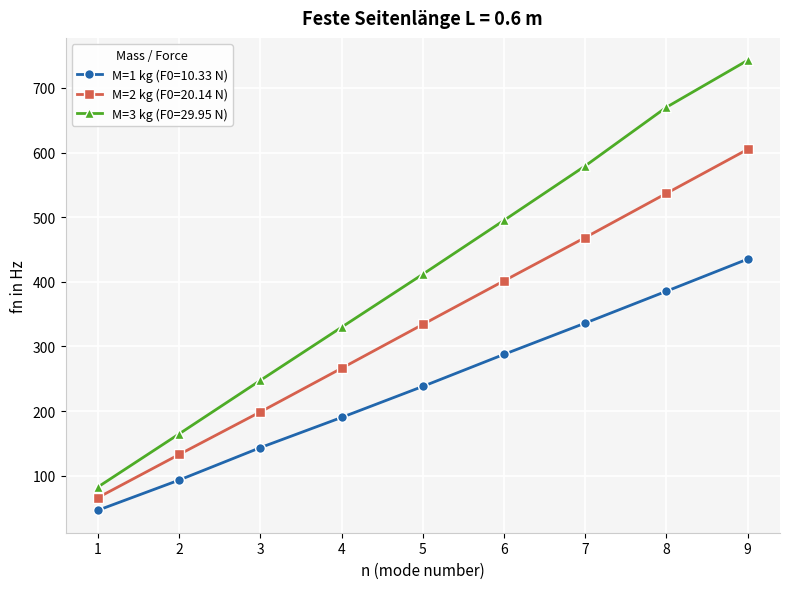

Rank the series by their average value, from highest to lowest.

M=3 kg (F0=29.95 N), M=2 kg (F0=20.14 N), M=1 kg (F0=10.33 N)